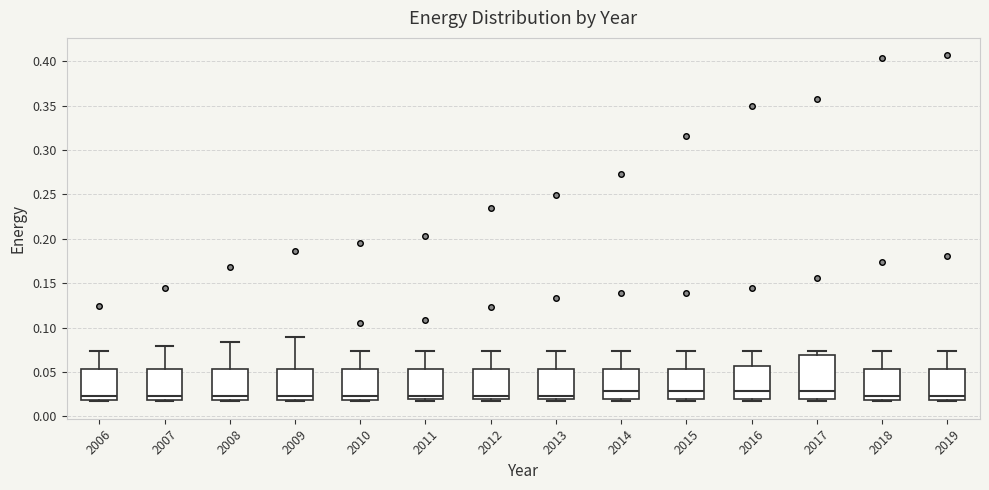

Reading left to right, read every box against the y-axis: the position of its median line, the range the box covers, and the ends of its whiskers. The values are not printed on the chart, so give them approximately, as read against the axis.

2006: median 0.020 (just above the box's lower edge), box 0.020 to 0.055, whiskers 0.015 to 0.075
2007: median 0.020 (just above the box's lower edge), box 0.020 to 0.055, whiskers 0.015 to 0.080
2008: median 0.020 (just above the box's lower edge), box 0.020 to 0.055, whiskers 0.015 to 0.085
2009: median 0.020 (just above the box's lower edge), box 0.020 to 0.055, whiskers 0.015 to 0.090
2010: median 0.020 (just above the box's lower edge), box 0.020 to 0.055, whiskers 0.015 to 0.075
2011: median 0.020 (just above the box's lower edge), box 0.020 to 0.055, whiskers 0.015 to 0.075
2012: median 0.020 (just above the box's lower edge), box 0.020 to 0.055, whiskers 0.015 to 0.075
2013: median 0.025, box 0.020 to 0.055, whiskers 0.015 to 0.075
2014: median 0.030, box 0.020 to 0.055, whiskers 0.015 to 0.075
2015: median 0.030, box 0.020 to 0.055, whiskers 0.015 to 0.075
2016: median 0.030, box 0.020 to 0.055, whiskers 0.015 to 0.075
2017: median 0.030, box 0.020 to 0.070, whiskers 0.015 to 0.075
2018: median 0.020 (just above the box's lower edge), box 0.020 to 0.055, whiskers 0.015 to 0.075
2019: median 0.020 (just above the box's lower edge), box 0.020 to 0.055, whiskers 0.015 to 0.075